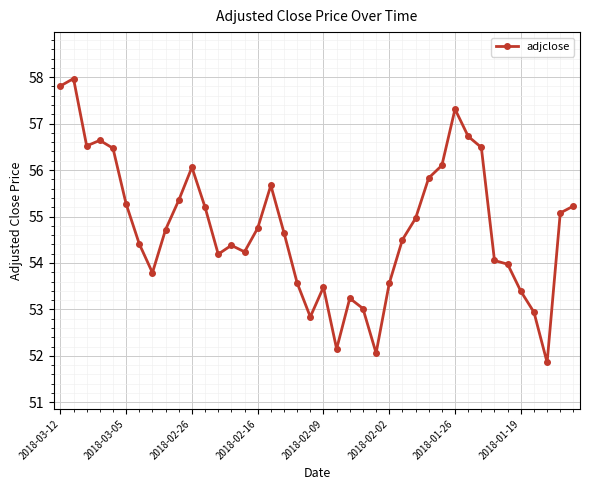

True or false: there are more than 0 points higher than both neighbors.

True